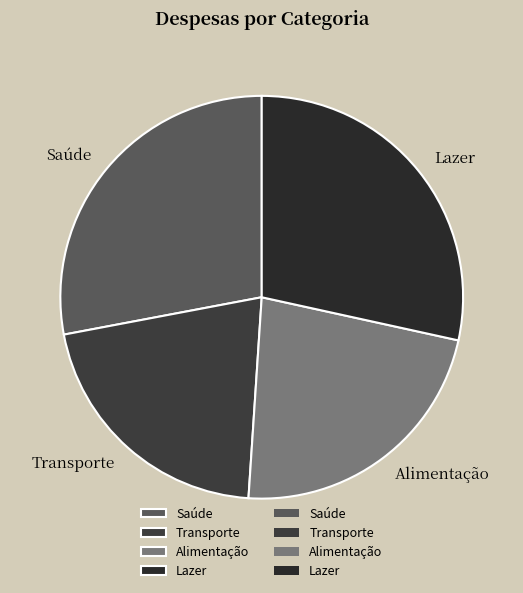

Is there any slice that represents more than half of the pie?

No